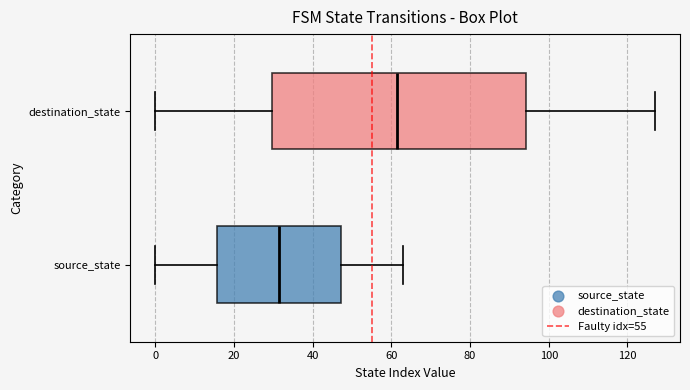

Reading bottom to top, transcribe this box plot: for each box, give where its median line is, the range the box spans, and where its two whiskers end, as read against the x-axis. The values are not printed on the chart, so give them approximately, as read against the axis.

source_state: median 32, box 16 to 48, whiskers 0 to 64
destination_state: median 62, box 30 to 94, whiskers 0 to 128